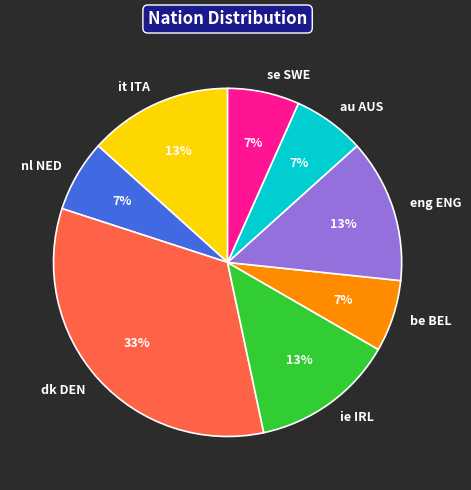

How many segments does this pie chart have?

8